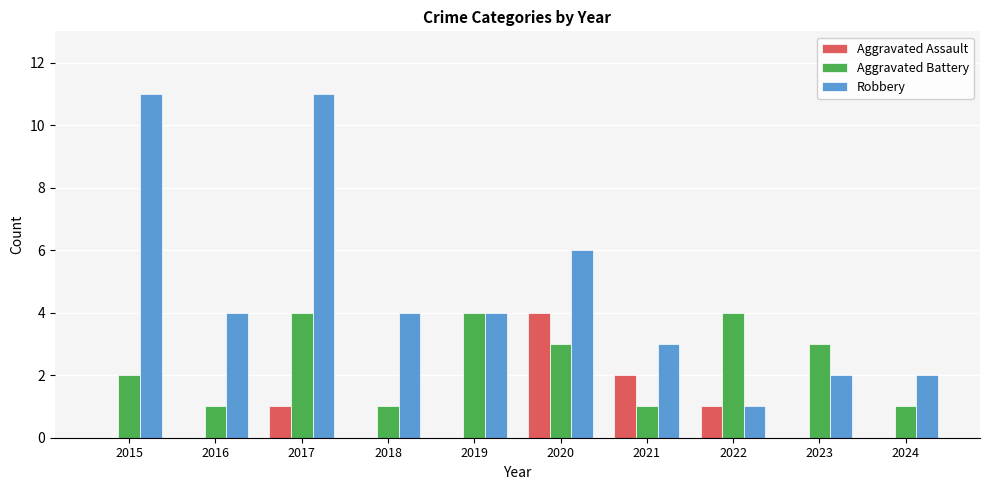

Which series has the largest total across all categories?

Robbery